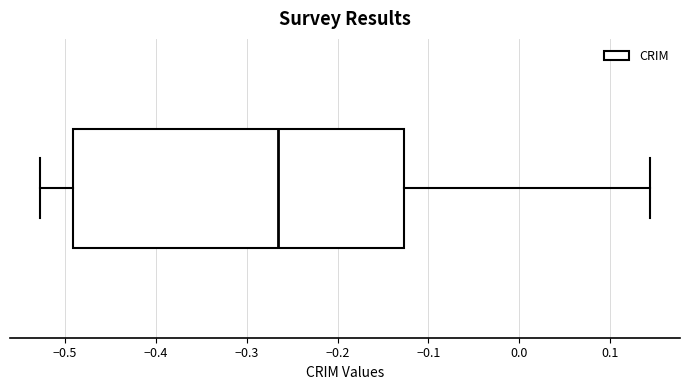

Transcribe this box plot: give where the median line is, the range the box spans, and where the two whiskers end, as read against the x-axis. The values are not printed on the chart, so give them approximately, as read against the axis.

median -0.27, box -0.49 to -0.13, whiskers -0.53 to 0.14